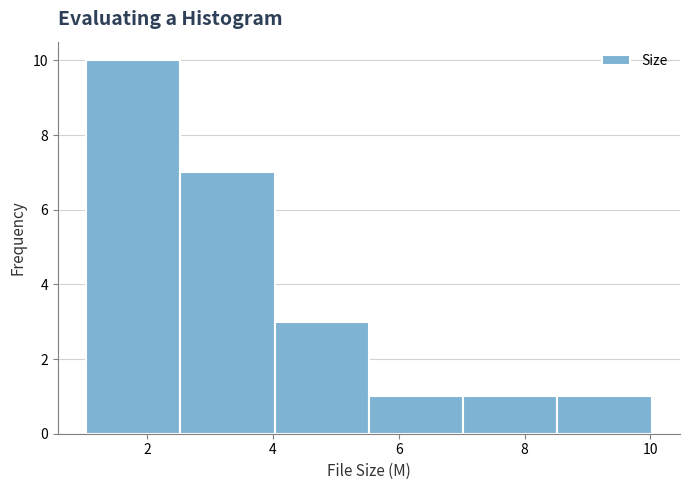

Reading left to right, list every bar in this chart as the range it spans on the x-axis followed by its height. Neither the bar edges nor the heights are printed on the chart, so give them approximately, as read against the axes.

1.0 to 2.6: 10
2.6 to 4.0: 7
4.0 to 5.6: 3
5.6 to 7.0: 1
7.0 to 8.6: 1
8.6 to 10.0: 1